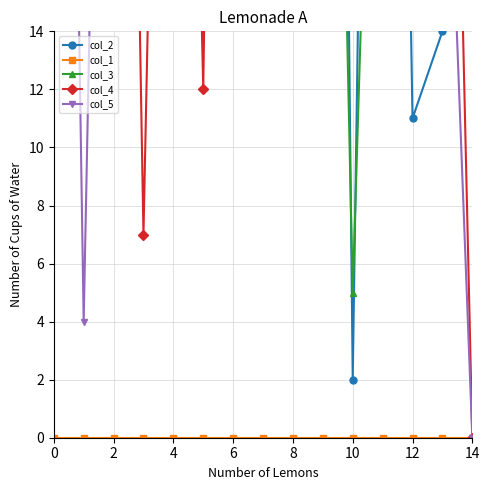

True or false: col_3 has a value of 47 at 12.

True